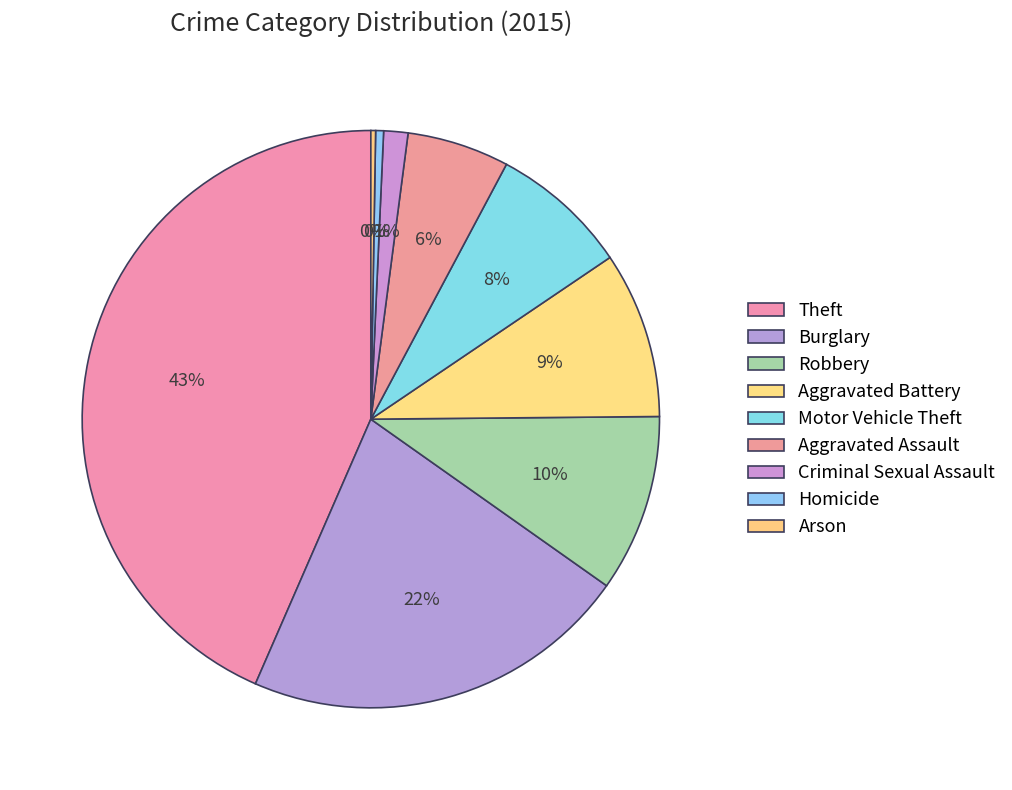

Count the number of slices in the pie.

9